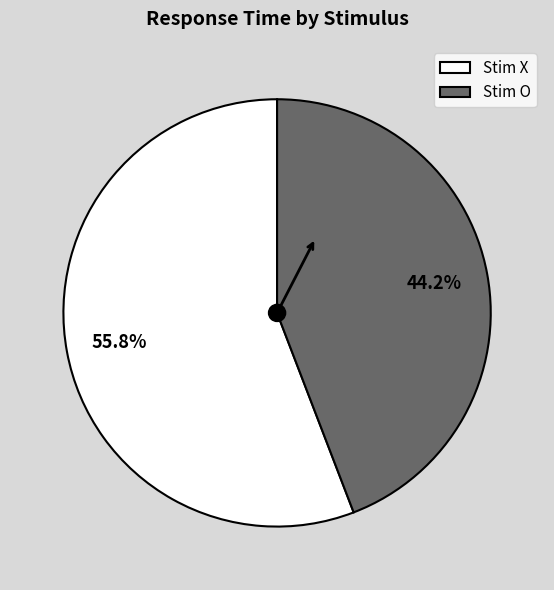

Rank the categories by value from lowest to highest.

Stim O, Stim X